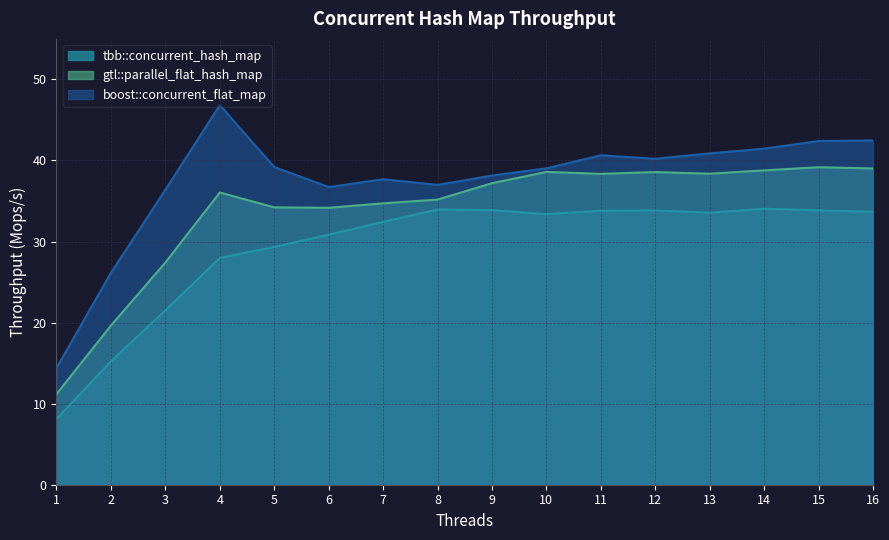

Reading left to right, what are all the values shown in this chart?

tbb::concurrent_hash_map: 8.1	15.2	21.5	28.0	29.3	30.8	32.4	34.0	33.9	33.4	33.8	33.8	33.6	34.0	33.8	33.7
gtl::parallel_flat_hash_map: 11.2	19.6	27.4	36.0	34.2	34.2	34.7	35.2	37.2	38.6	38.3	38.6	38.4	38.8	39.2	39.0
boost::concurrent_flat_map: 14.4	26.1	36.4	46.8	39.2	36.7	37.7	37.0	38.1	39.0	40.6	40.2	40.9	41.5	42.4	42.5